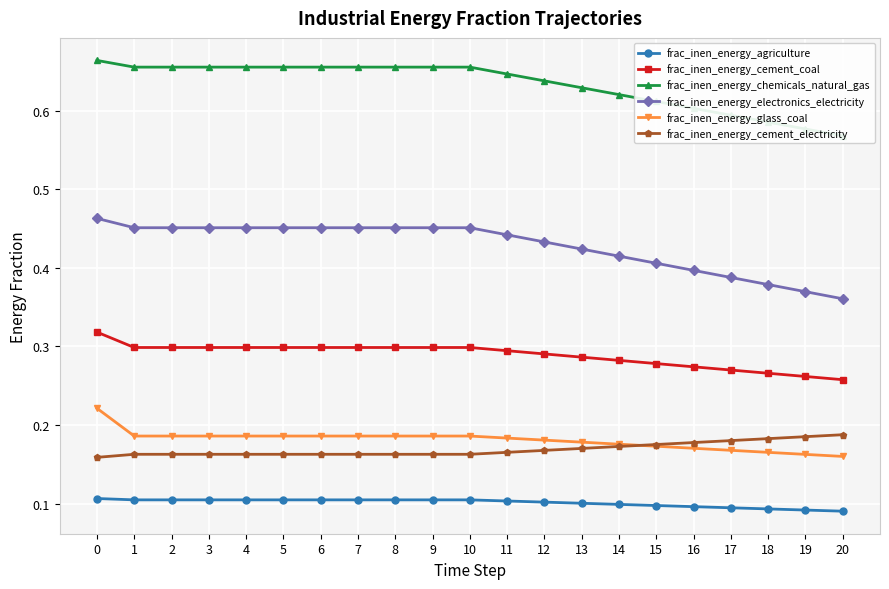

Does the chart display data point markers on the line(s)?

Yes